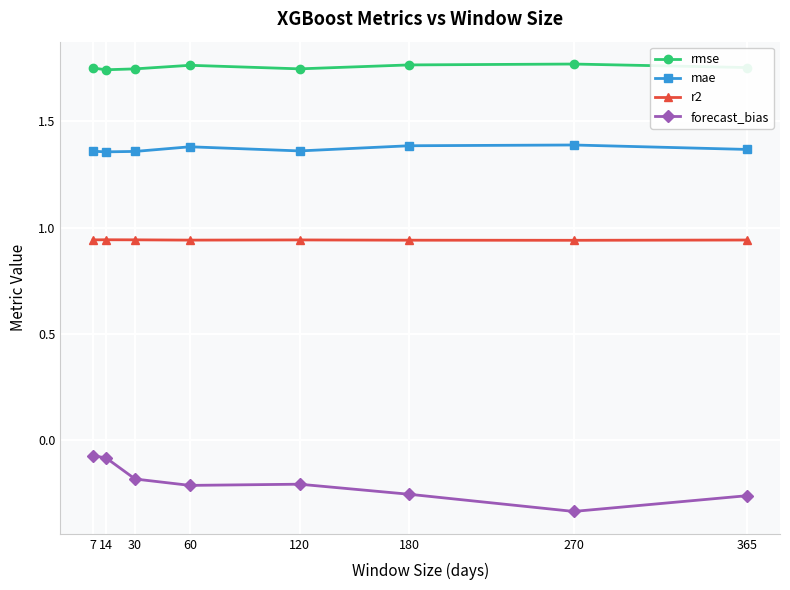

List the series in order of their overall mean, highest first.

rmse, mae, r2, forecast_bias